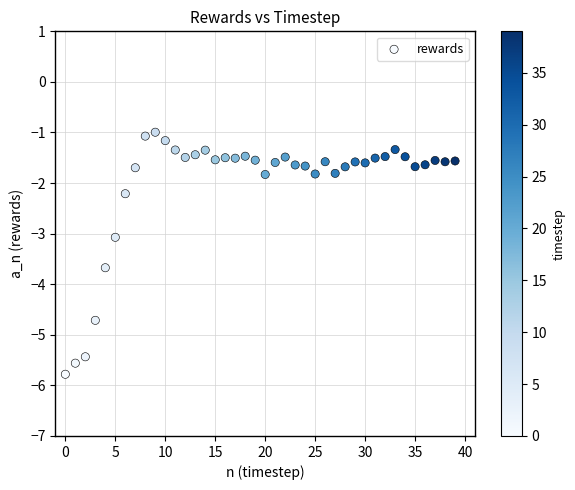

What is the range of Y values (max minus min)?

4.8